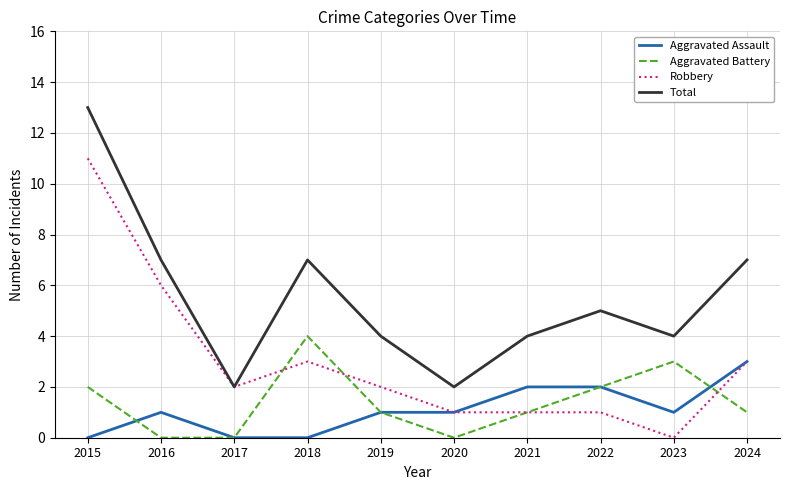

Which category has the highest value in the Robbery series?

2015